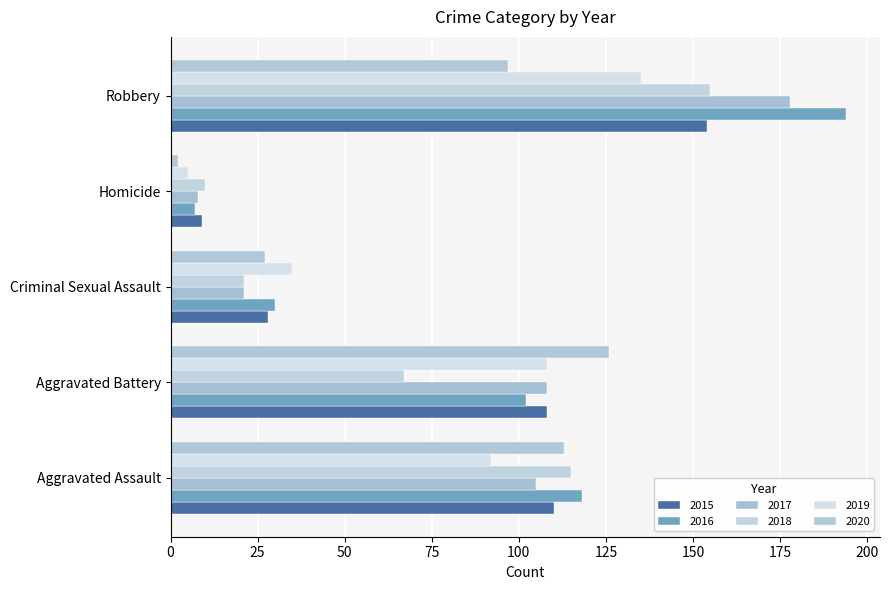

What is the greatest value displayed?

194